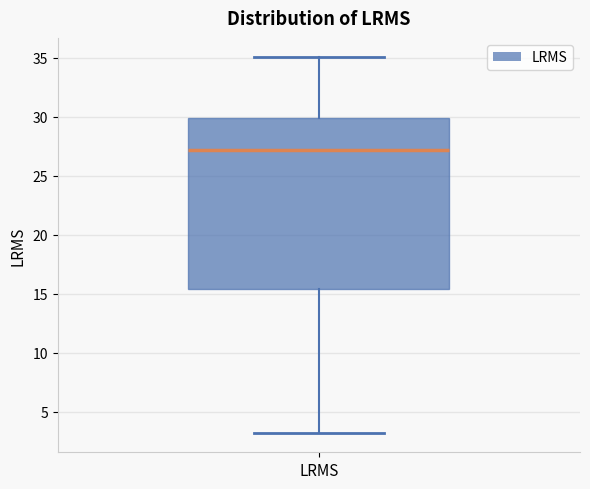

Where does the upper whisker of the box for LRMS end on the y-axis? The values are not printed on the chart, so give them approximately, as read against the axis.

35.0